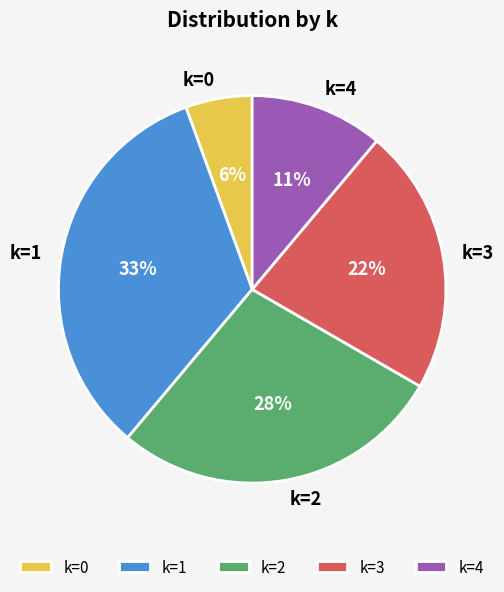

How many segments does this pie chart have?

5